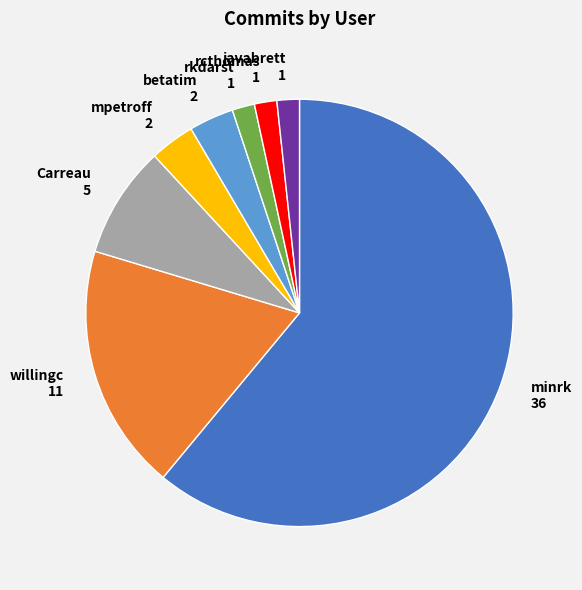

What is the largest slice in the pie chart?

minrk